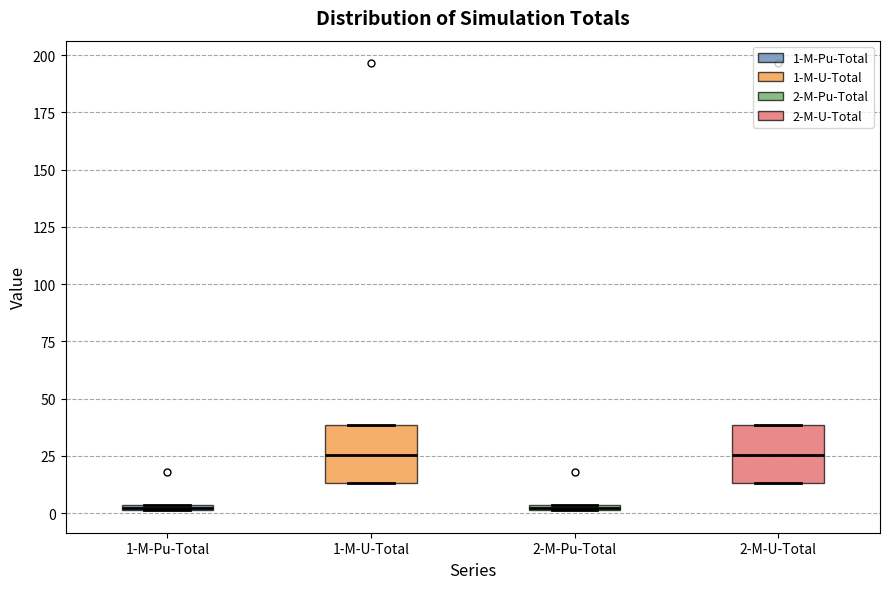

Where is the lower edge of the box for 2-M-U-Total on the y-axis? The values are not printed on the chart, so give them approximately, as read against the axis.

15